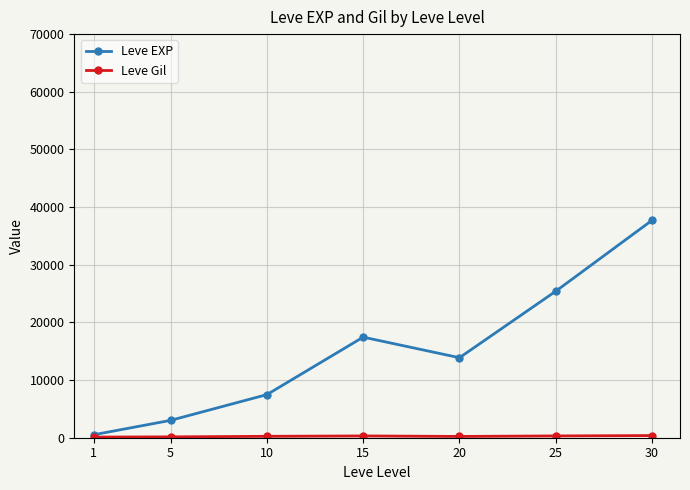

What is the sum of all Leve EXP values?

105440.2